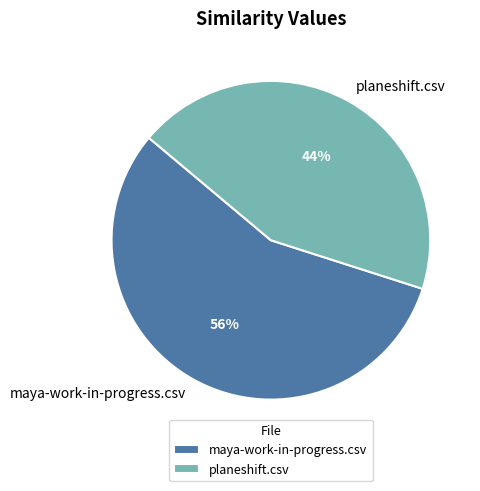

Is maya-work-in-progress.csv the majority of the pie?

Yes